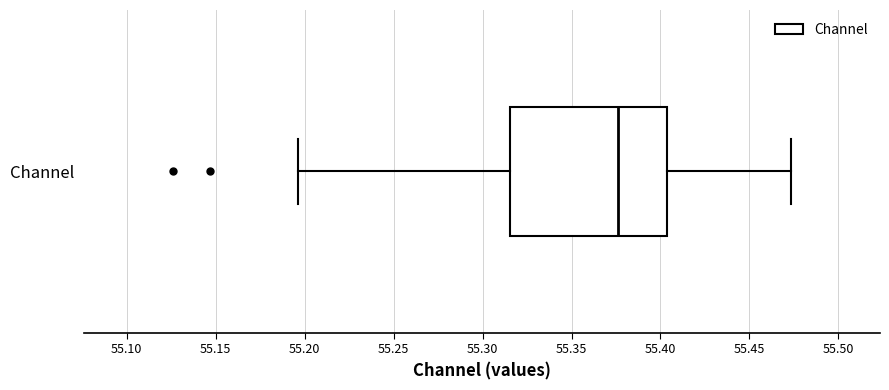

Transcribe this box plot: give where the median line is, the range the box spans, and where the two whiskers end, as read against the x-axis. The values are not printed on the chart, so give them approximately, as read against the axis.

median 55.375, box 55.315 to 55.405, whiskers 55.195 to 55.475